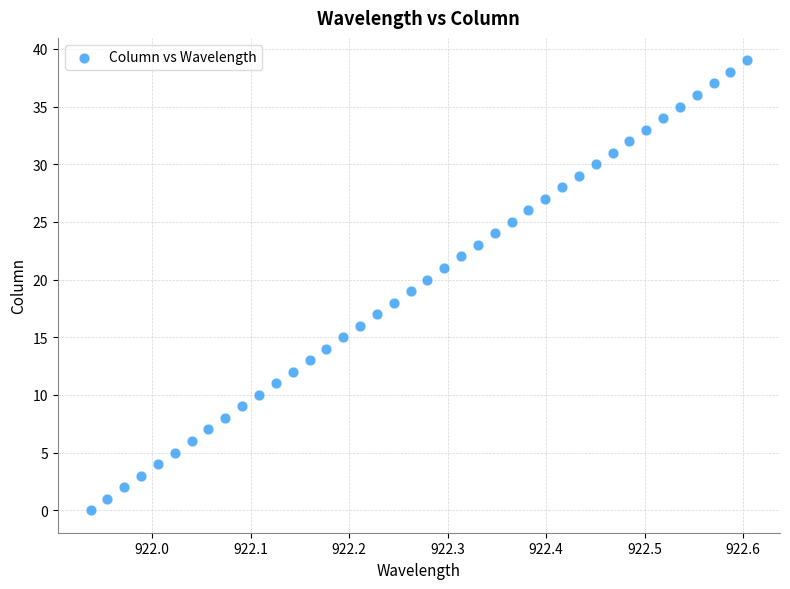

What is the range of Y values (max minus min)?

39